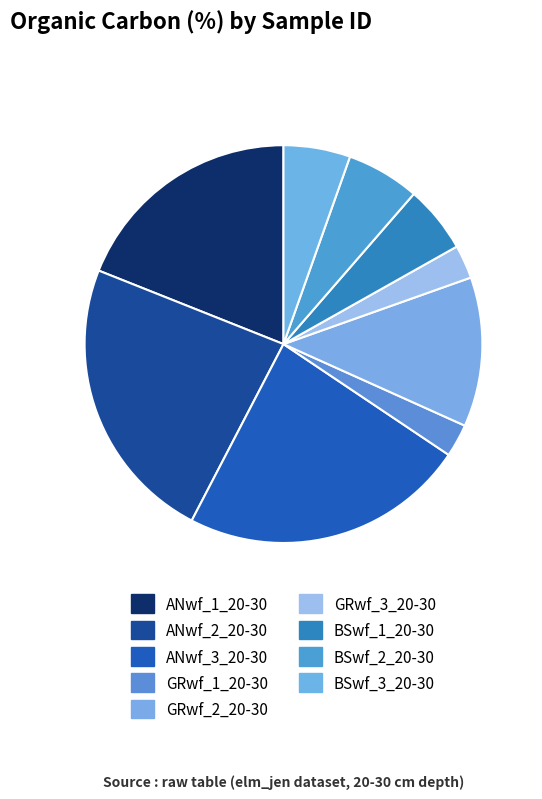

What percentage do ANwf_1_20-30 and BSwf_2_20-30 together represent?

24.9%